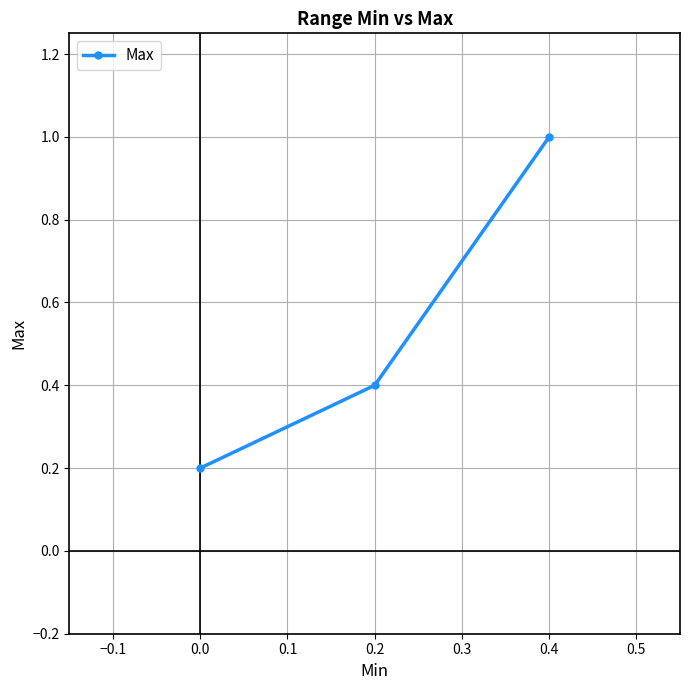

What is the sum of the values at 0.0 and 0.2?

0.6